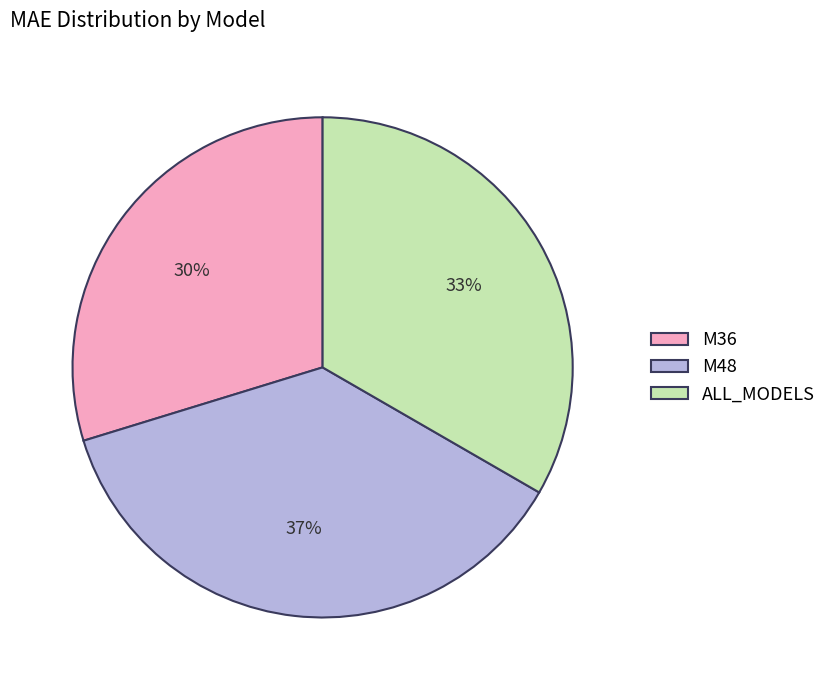

Combined, do ALL_MODELS and M36 account for over 50%?

Yes